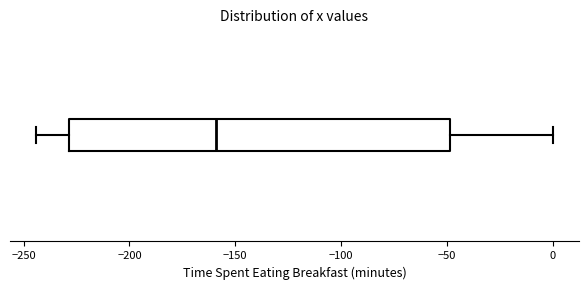

Read this box plot against the x-axis: the position of the median line, the range covered by the box, and the ends of both whiskers. The values are not printed on the chart, so give them approximately, as read against the axis.

median -160, box -230 to -50, whiskers -245 to 0